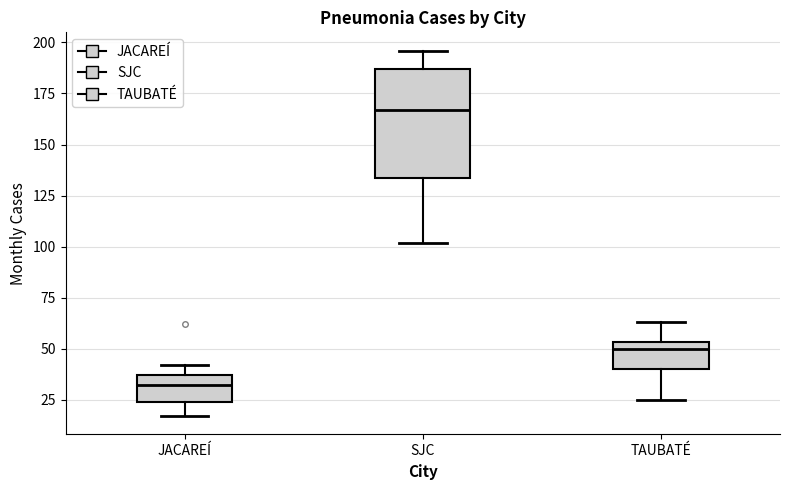

Which box's median line is the highest?

SJC